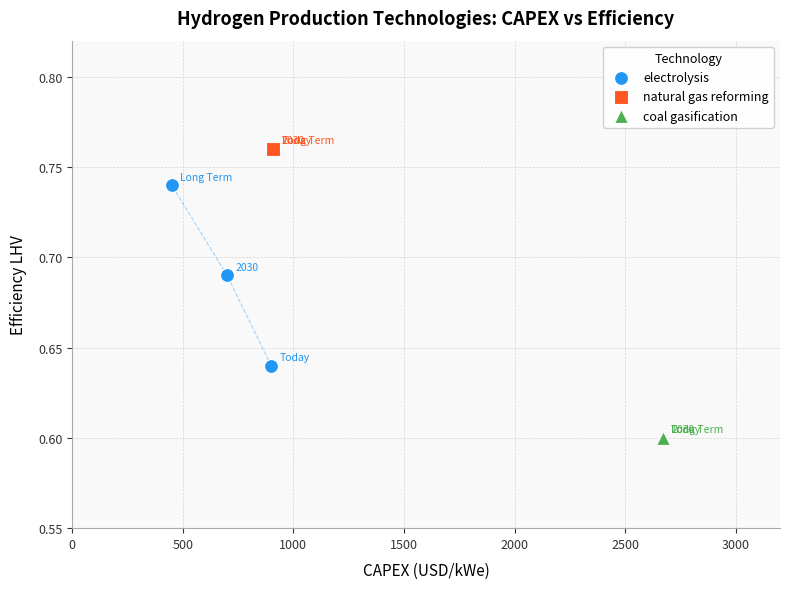

What are all the series names shown in the legend?

electrolysis, natural gas reforming, coal gasification